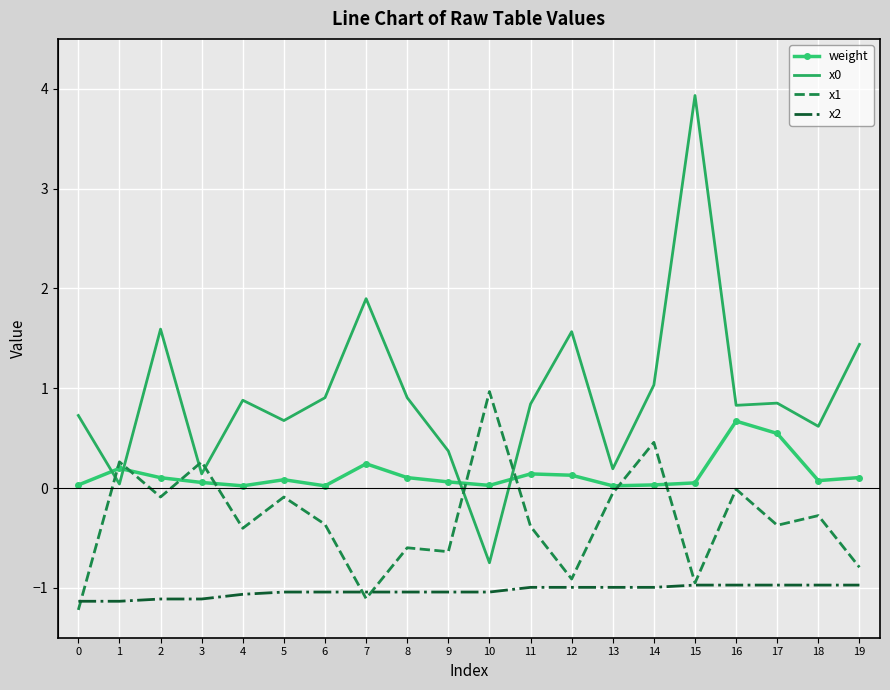

True or false: weight and x2 intersect in this chart.

False